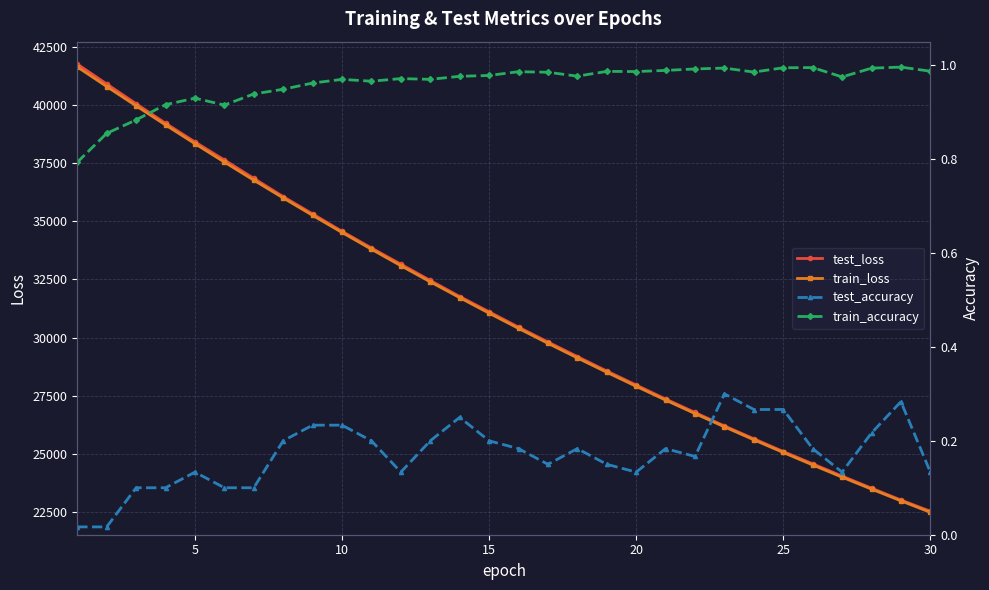

What are all the series names shown in the legend?

test_loss, train_loss, test_accuracy, train_accuracy